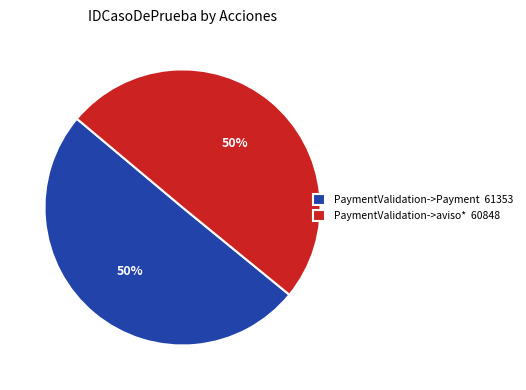

What is the ratio of the value at PaymentValidation->Payment 61353 to the value at PaymentValidation->aviso* 60848?

1.0